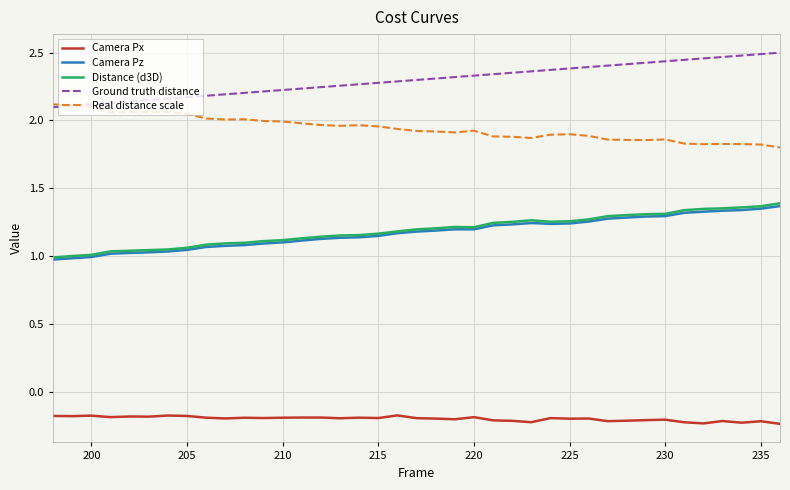

True or false: Ground truth distance and Distance (d3D) intersect in this chart.

False